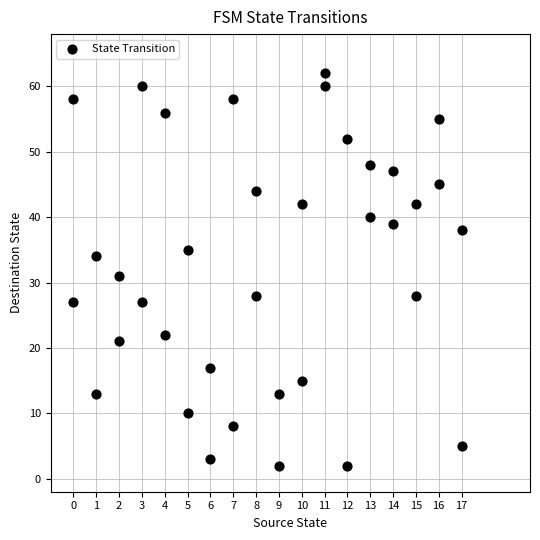

What Y value in the scatter plot is closest to 32?

31